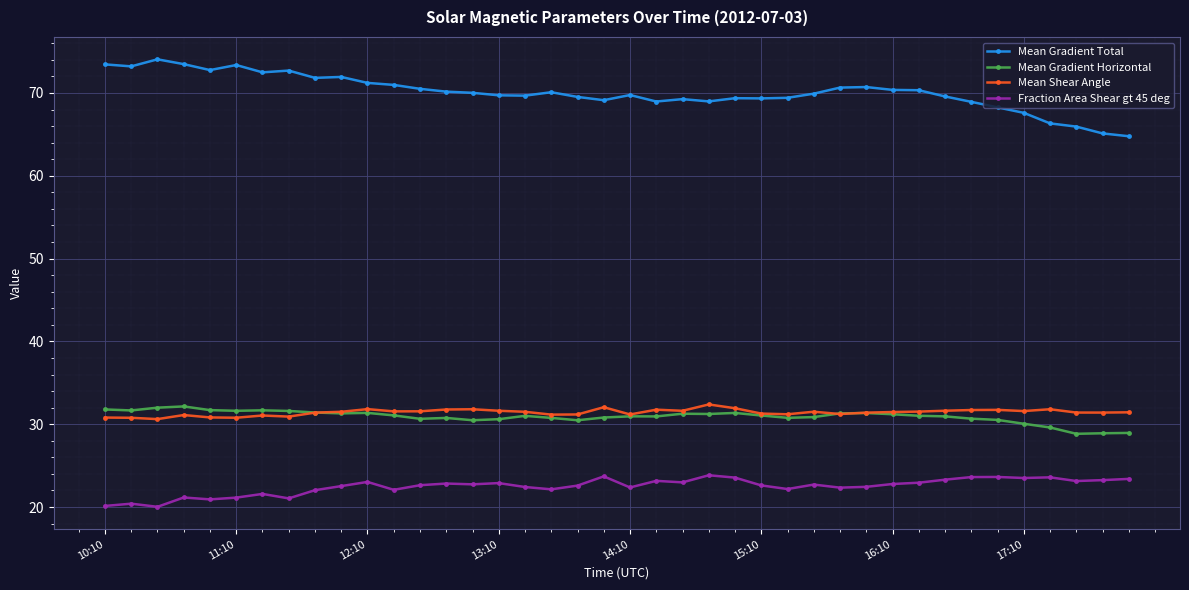

Which series has the widest spread of values?

Mean Gradient Total